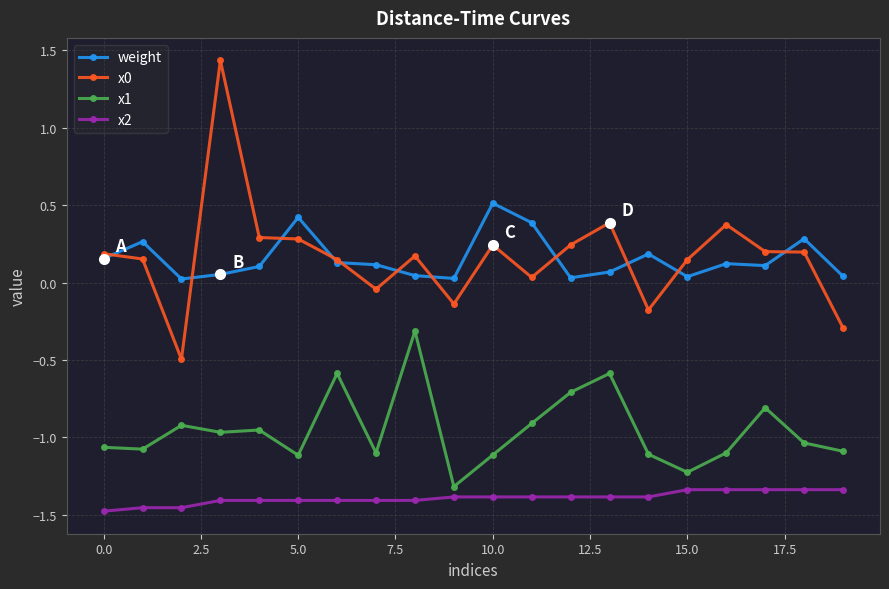

True or false: x0 and x1 cross at least once.

False